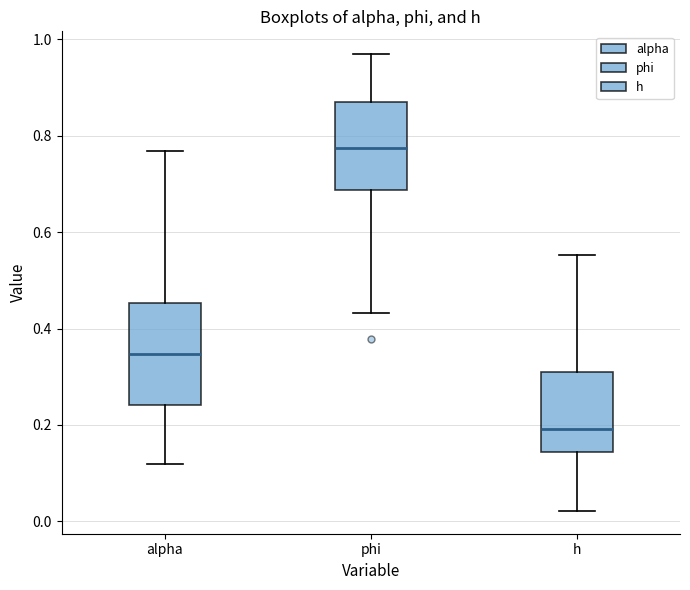

Comparing the boxes themselves (not the whiskers), which one is the tallest?

alpha